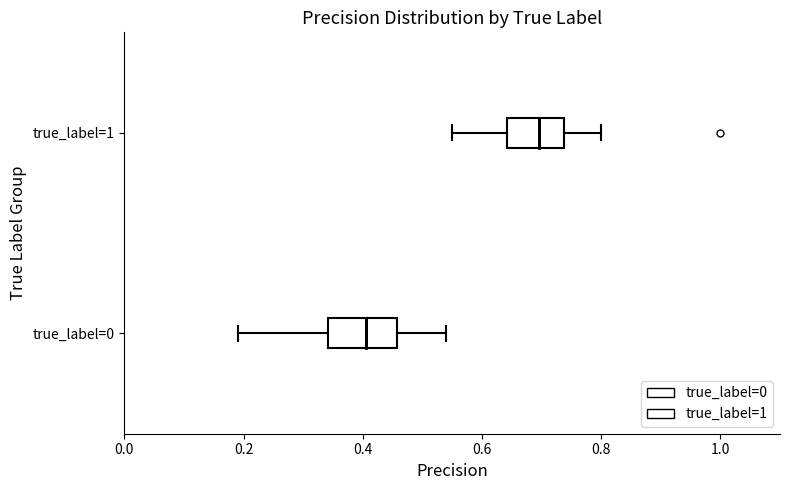

Reading bottom to top, read every box against the x-axis: the position of its median line, the range the box covers, and the ends of its whiskers. The values are not printed on the chart, so give them approximately, as read against the axis.

true_label=0: median 0.40, box 0.34 to 0.46, whiskers 0.20 to 0.54
true_label=1: median 0.70, box 0.64 to 0.74, whiskers 0.56 to 0.80